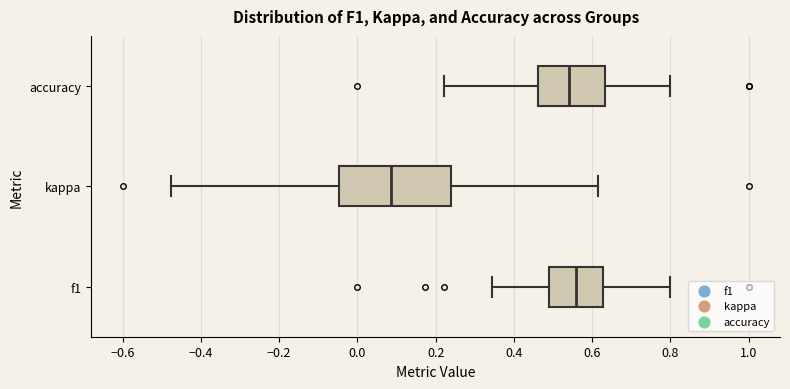

Where does the median line of the box for f1 sit on the x-axis? The values are not printed on the chart, so give them approximately, as read against the axis.

0.56